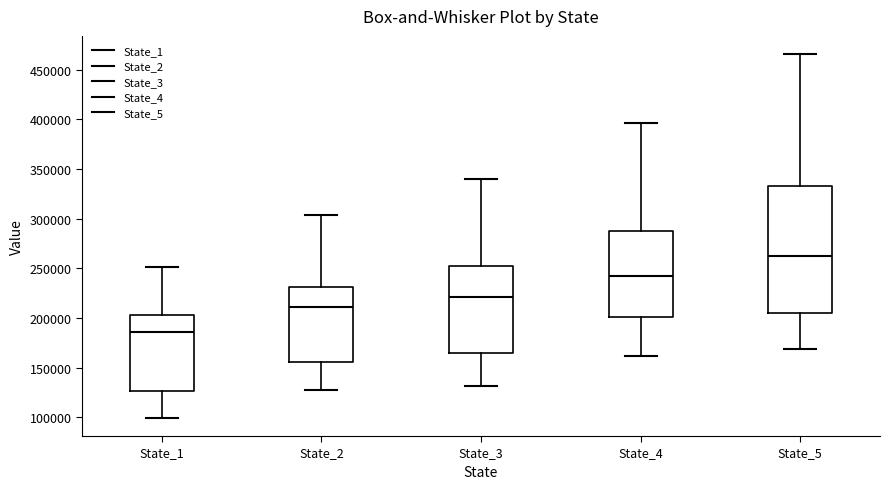

Where does the median line of the box for State_2 sit on the y-axis? The values are not printed on the chart, so give them approximately, as read against the axis.

210000